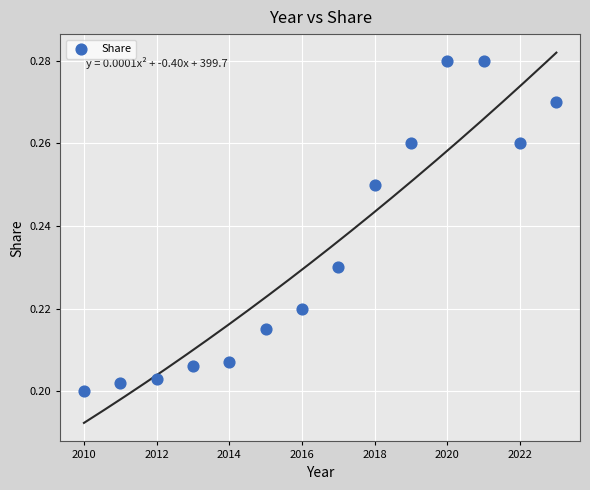

What is the range of X values (max minus min)?

13.0